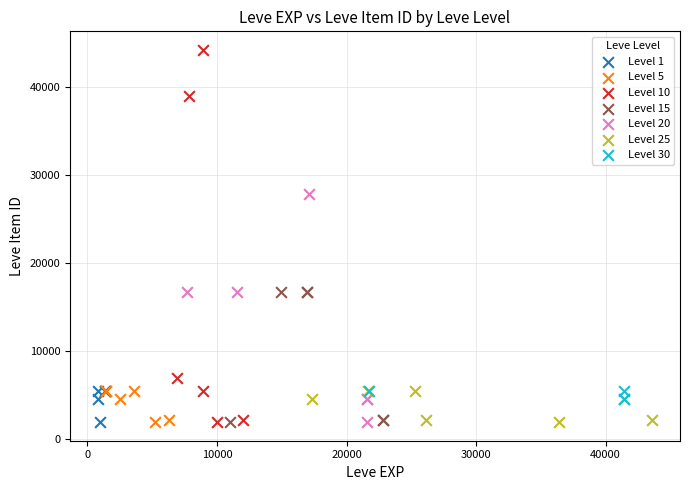

Which series contains the highest Y value?

Level 10